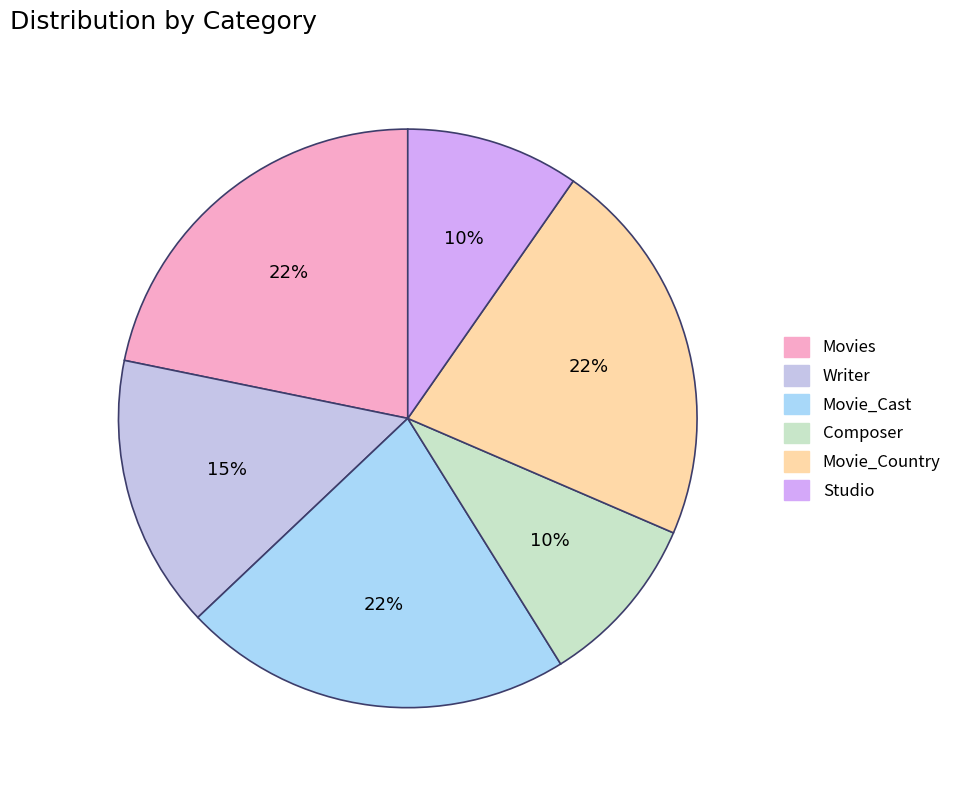

How many slices are in this pie chart?

6